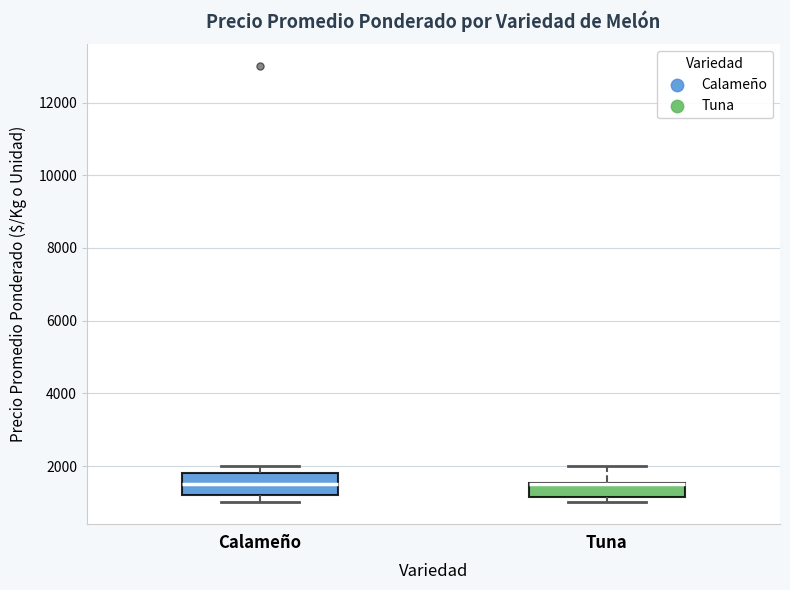

Which box is the tallest, from its lower edge to its upper edge?

Calameño